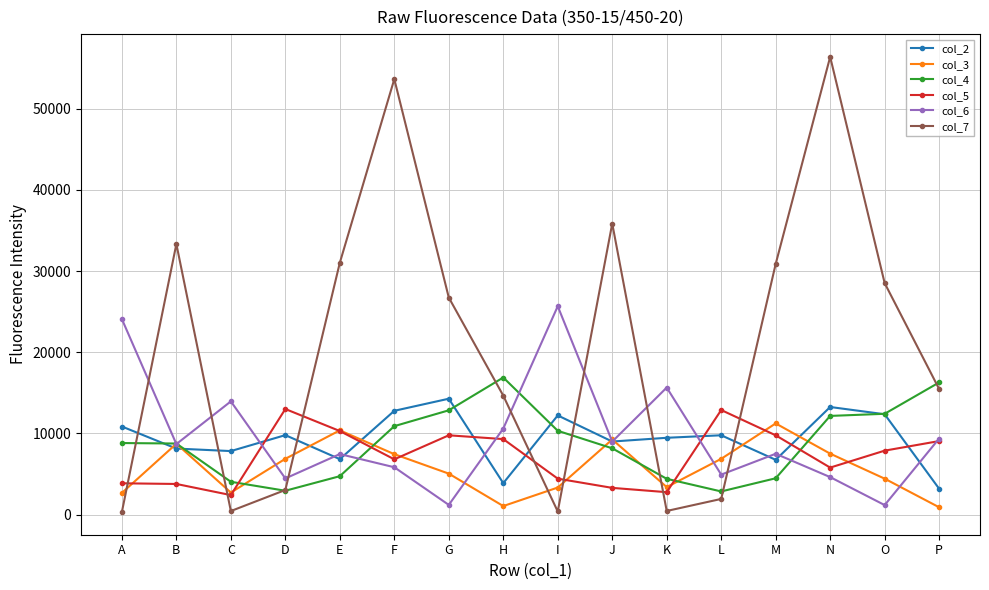

At which category does col_3 reach its first local peak?

B